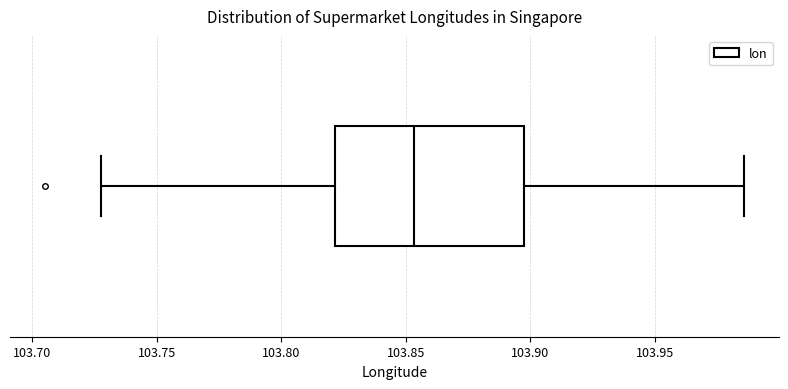

Read this box plot against the x-axis: the position of the median line, the range covered by the box, and the ends of both whiskers. The values are not printed on the chart, so give them approximately, as read against the axis.

median 103.855, box 103.820 to 103.900, whiskers 103.725 to 103.985